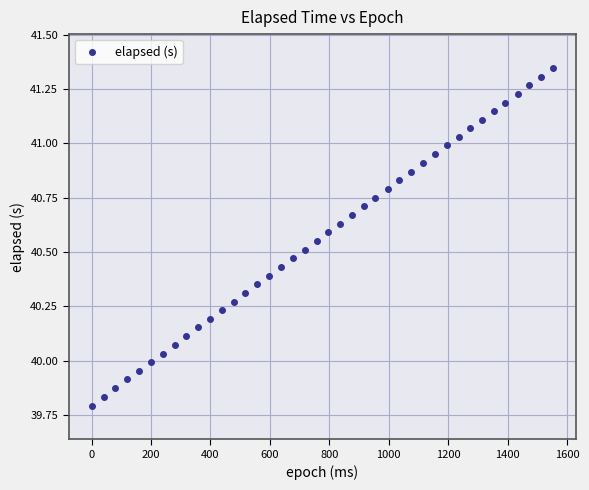

What is the range of X values (max minus min)?

1553.0